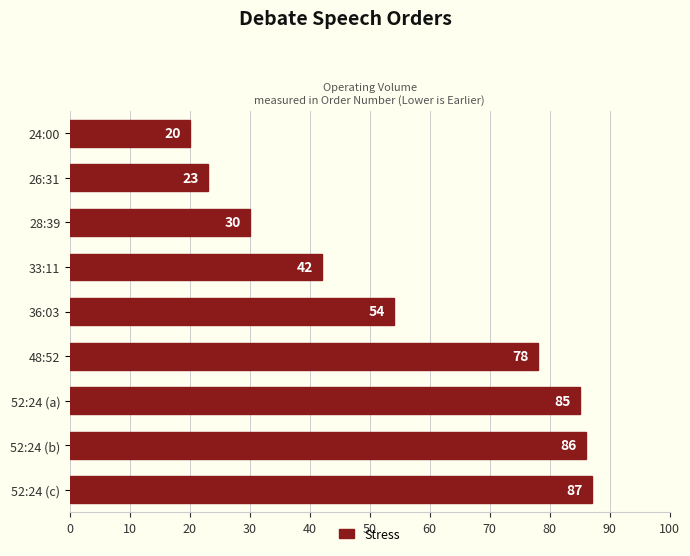

What is the label of the 8th bar from the bottom?

26:31